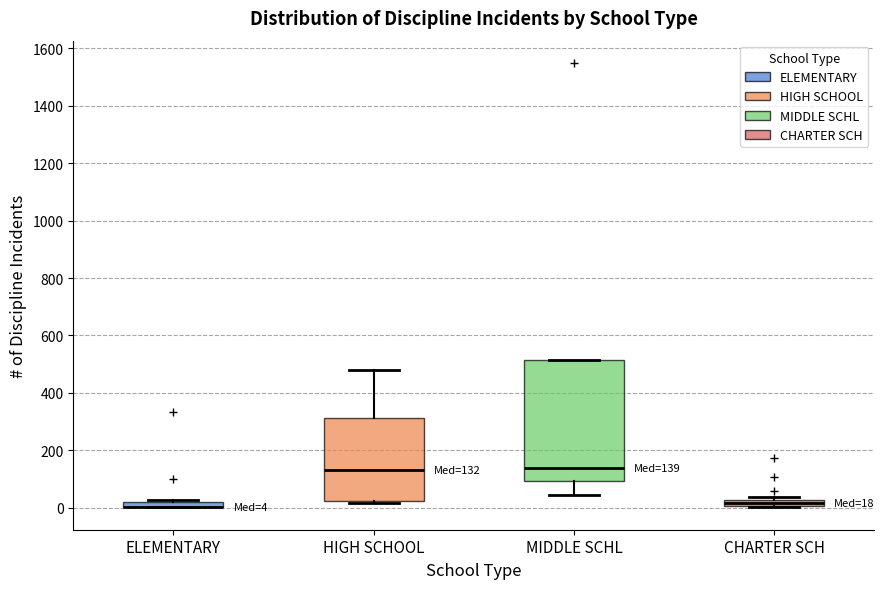

Comparing the boxes themselves (not the whiskers), which one is the tallest?

MIDDLE SCHL